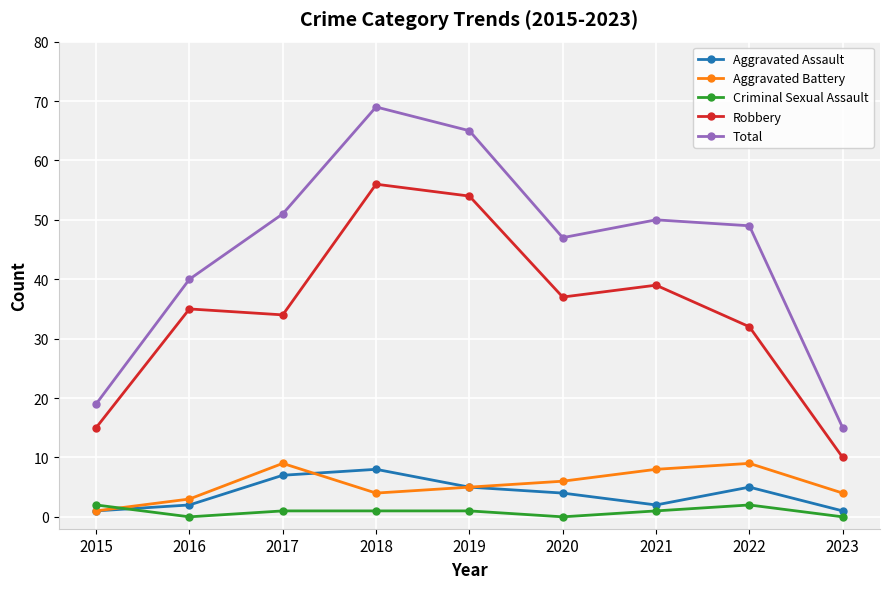

Is the value of Total at 2016 greater than the value of Aggravated Battery at 2018?

Yes